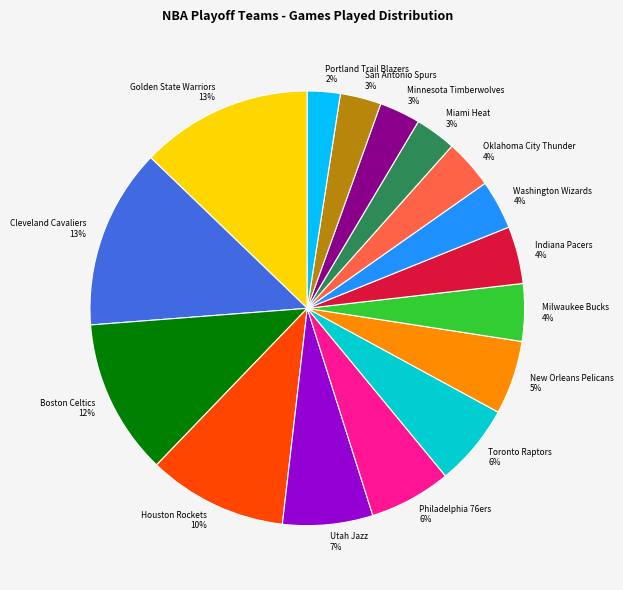

Does New Orleans Pelicans account for over 50% of the chart?

No